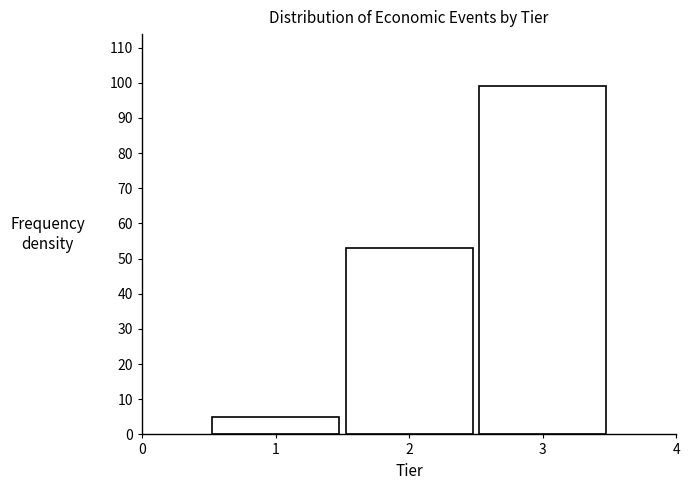

Reading left to right, what are all the values shown in this chart?

1=5	2=53	3=99